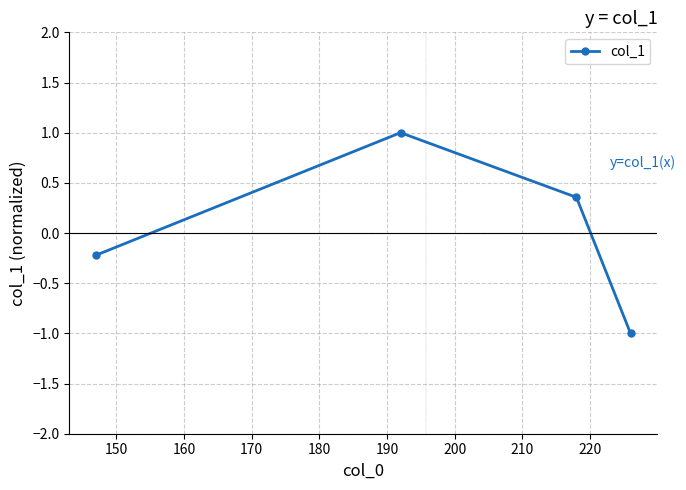

What is the value of the 4th point from the left?

-1.0